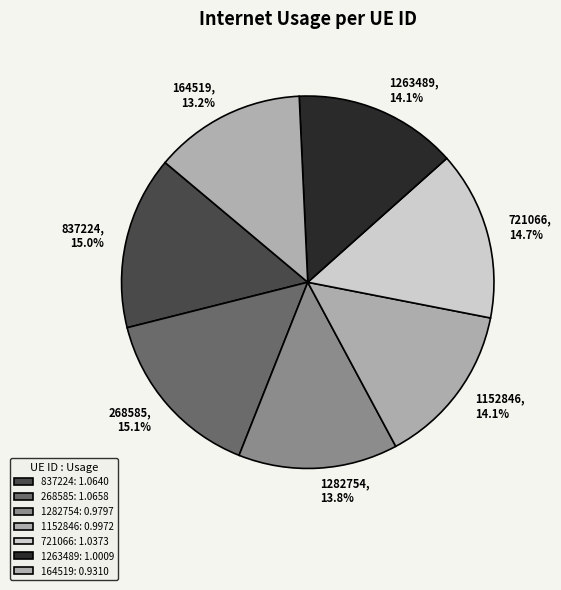

Count the number of slices in the pie.

7